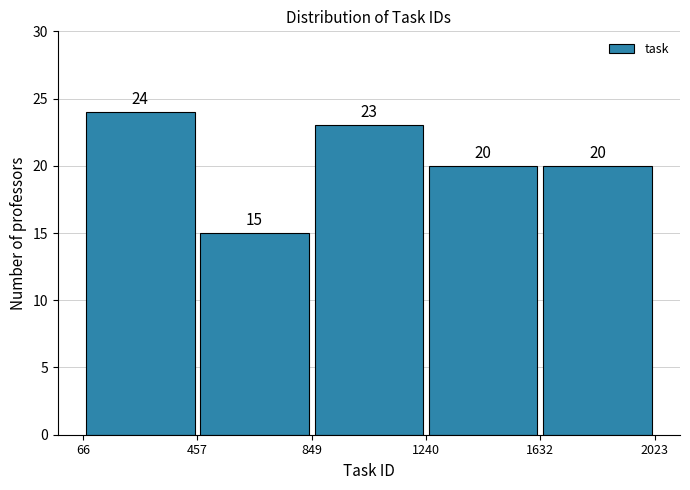

How tall is the bar that spans 66 to 457 on the x-axis?

24